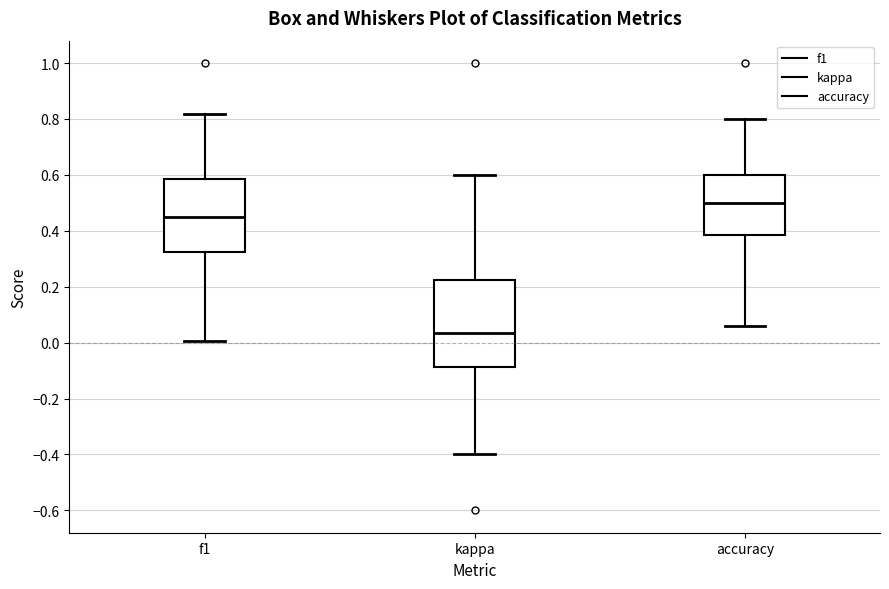

Where does the upper whisker of the box for f1 end on the y-axis? The values are not printed on the chart, so give them approximately, as read against the axis.

0.82